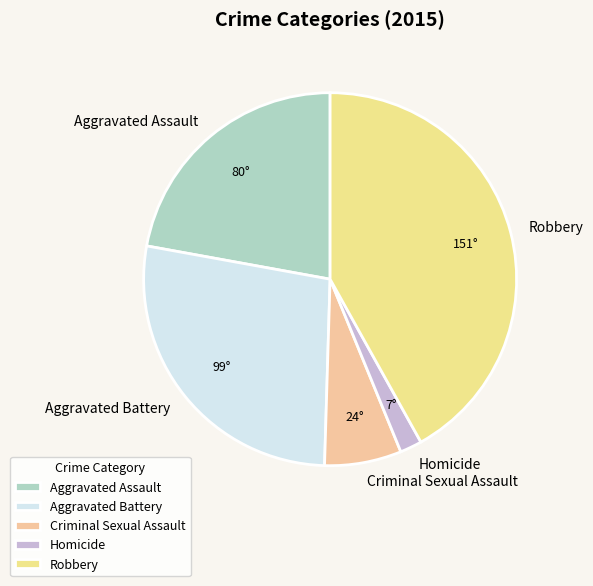

True or false: Robbery accounts for 31% of the total.

False